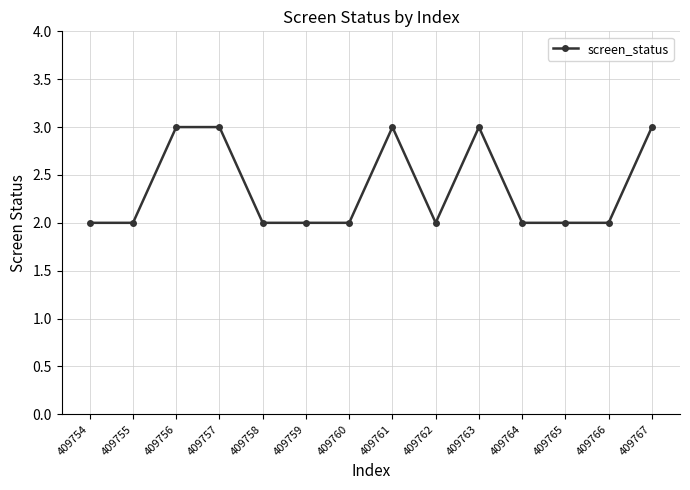

What is the maximum value shown in the chart?

3